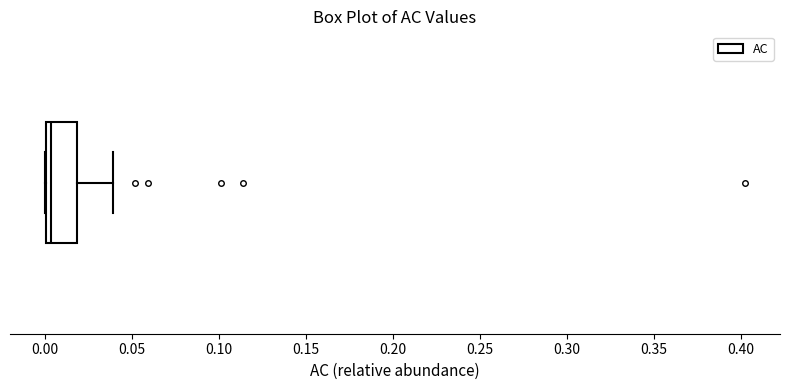

Read this box plot against the x-axis: the position of the median line, the range covered by the box, and the ends of both whiskers. The values are not printed on the chart, so give them approximately, as read against the axis.

median 0.005, box 0.000 to 0.020, whiskers 0.000 to 0.040